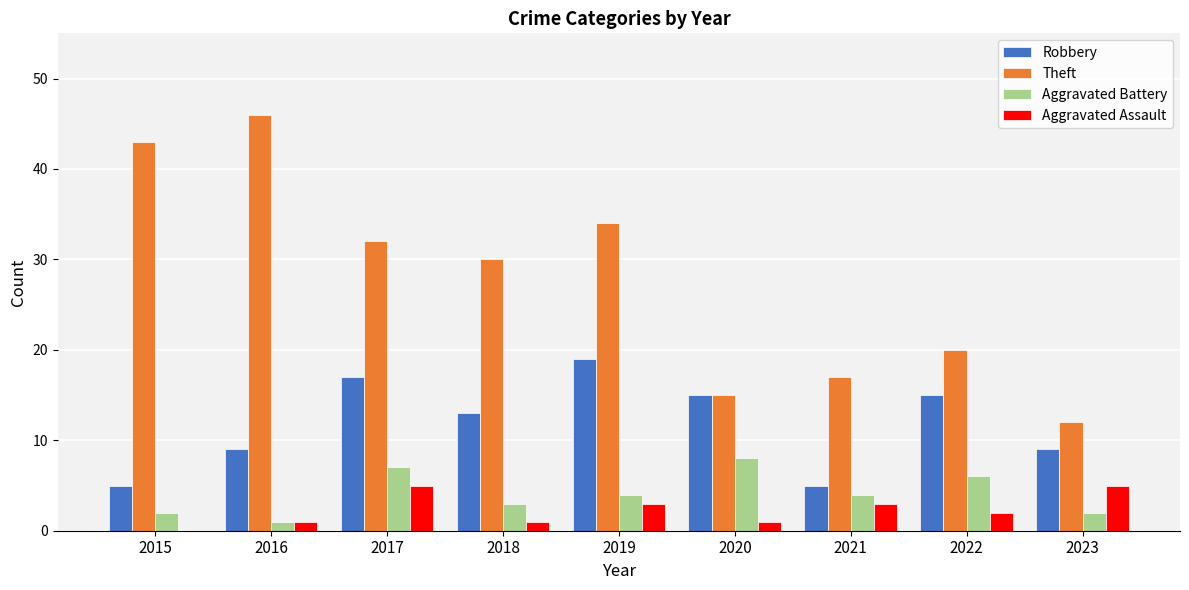

Which category has the highest value across all series?

2016